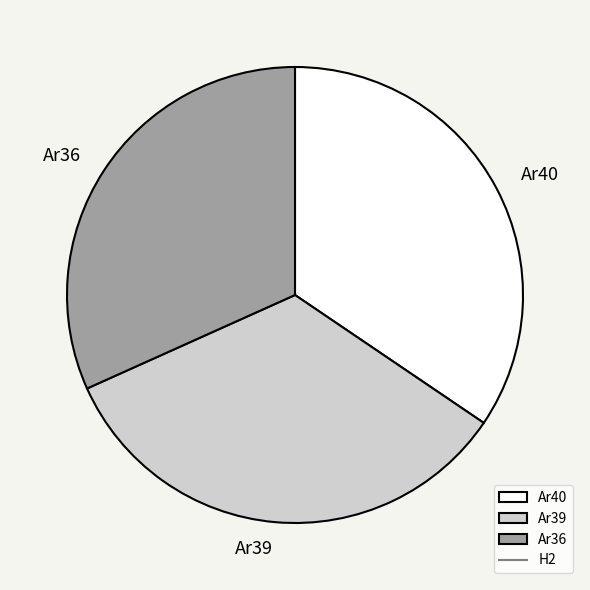

Is there any slice that represents more than half of the pie?

No